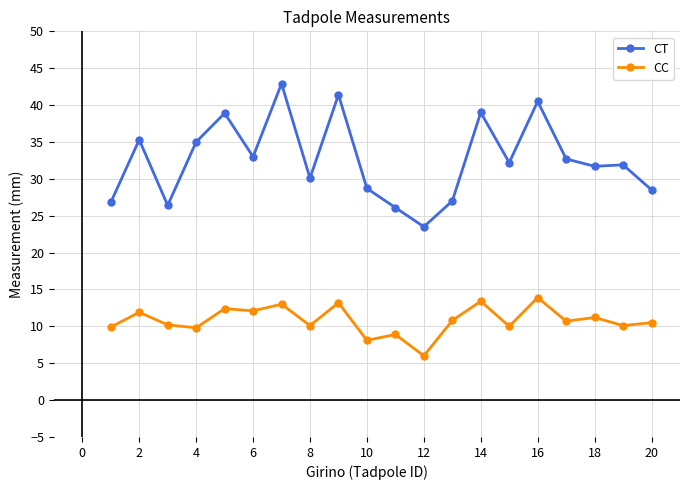

Which series has the widest spread of values?

CT